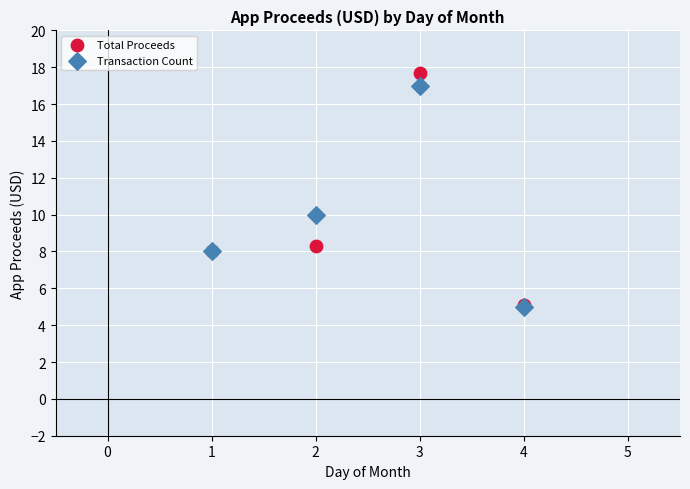

Across all series, what Y value is closest to 11?

10.0